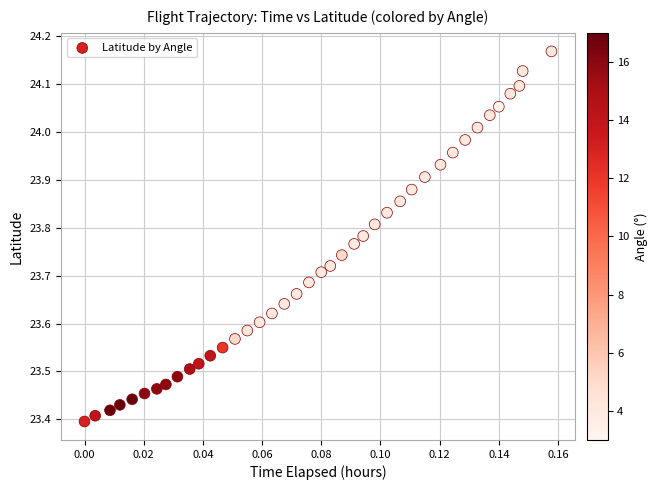

What is the range of Y values (max minus min)?

0.8